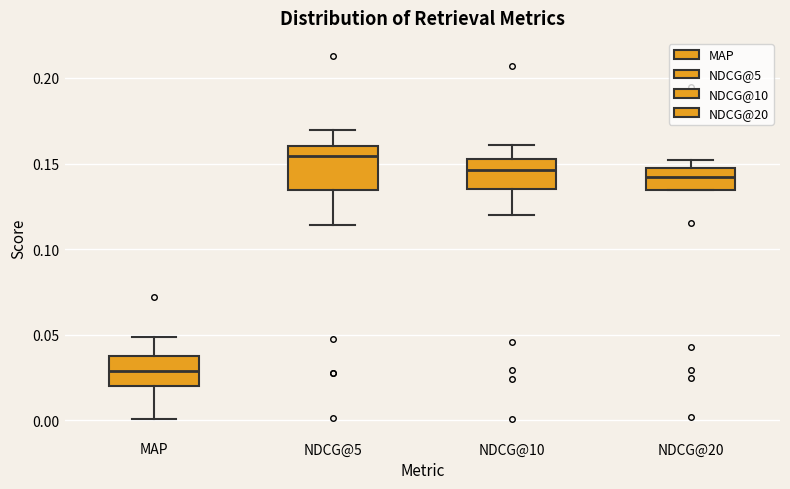

Reading left to right, read every box against the y-axis: the position of its median line, the range the box covers, and the ends of its whiskers. The values are not printed on the chart, so give them approximately, as read against the axis.

MAP: median 0.030, box 0.020 to 0.040, whiskers 0.000 to 0.050
NDCG@5: median 0.155, box 0.135 to 0.160, whiskers 0.115 to 0.170
NDCG@10: median 0.145, box 0.135 to 0.155, whiskers 0.120 to 0.160
NDCG@20: median 0.140, box 0.135 to 0.145, whiskers 0.135 to 0.150